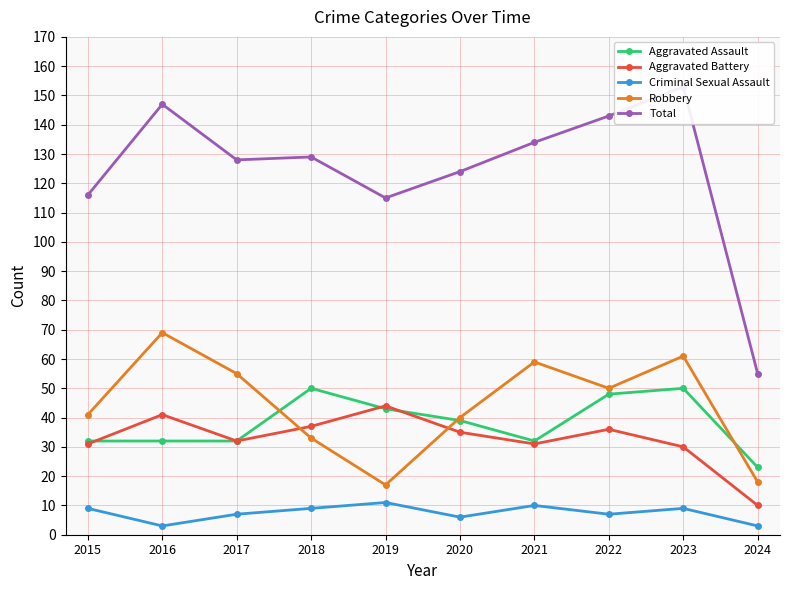

What is the spread (max minus min) of values at 2022?

136